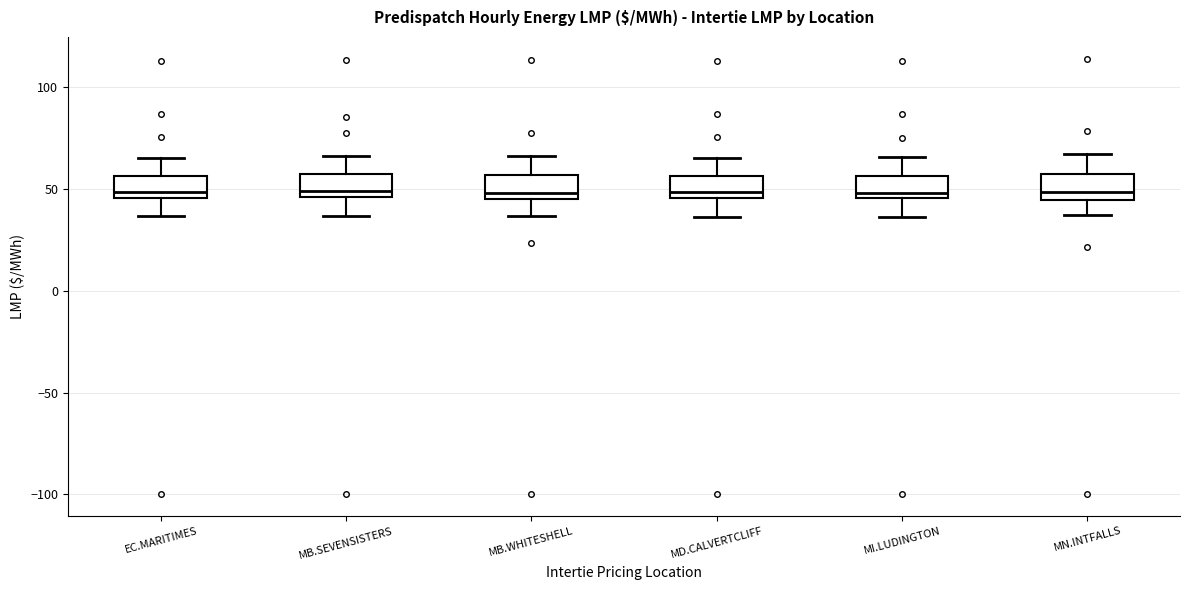

Where is the upper edge of the box for MB.WHITESHELL on the y-axis? The values are not printed on the chart, so give them approximately, as read against the axis.

55